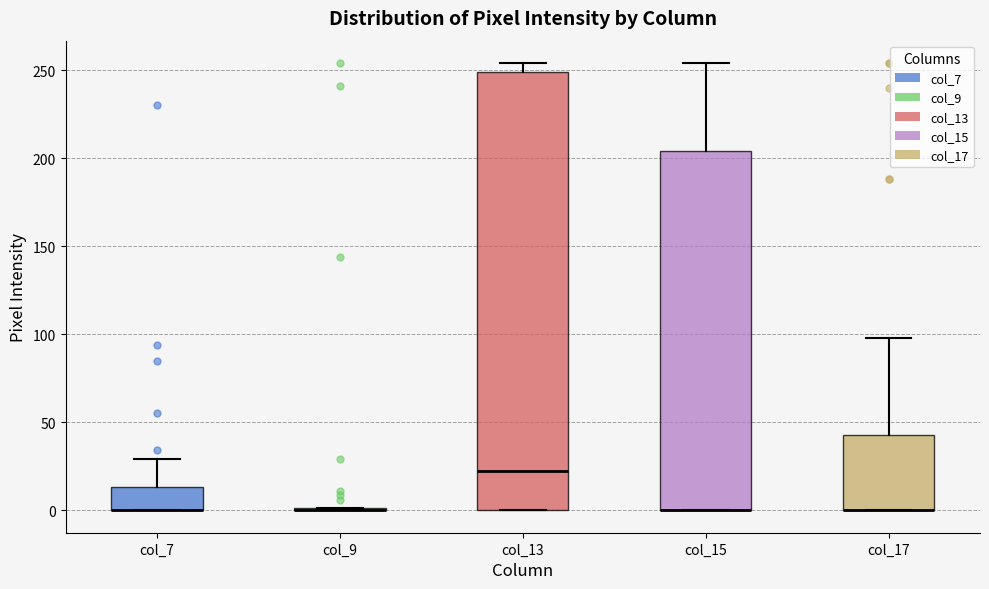

Reading left to right, read every box against the y-axis: the position of its median line, the range the box covers, and the ends of its whiskers. The values are not printed on the chart, so give them approximately, as read against the axis.

col_7: median 0 (drawn on the box's lower edge), box 0 to 15, whiskers 0 to 30
col_9: box collapsed to a line at 0, whiskers 0 to 0
col_13: median 25, box 0 to 250, whiskers 0 to 255
col_15: median 0 (drawn on the box's lower edge), box 0 to 205, whiskers 0 to 255
col_17: median 0 (drawn on the box's lower edge), box 0 to 45, whiskers 0 to 100